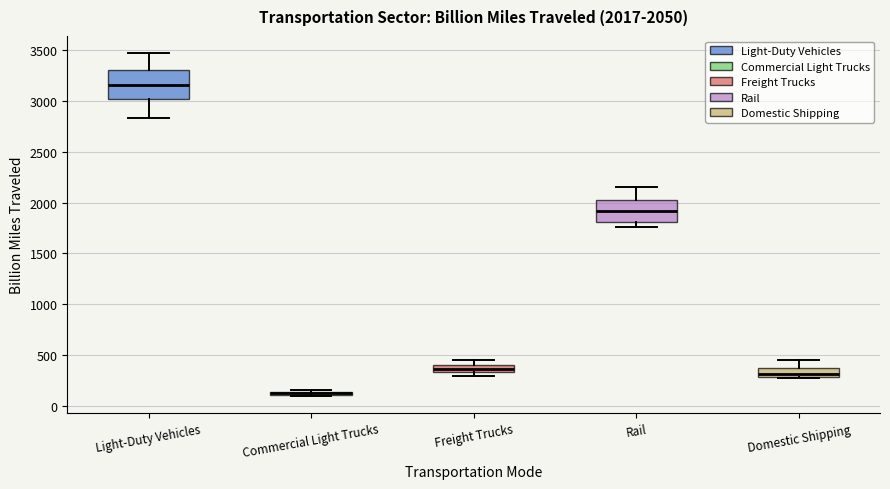

Which box is the tallest, from its lower edge to its upper edge?

Light-Duty Vehicles